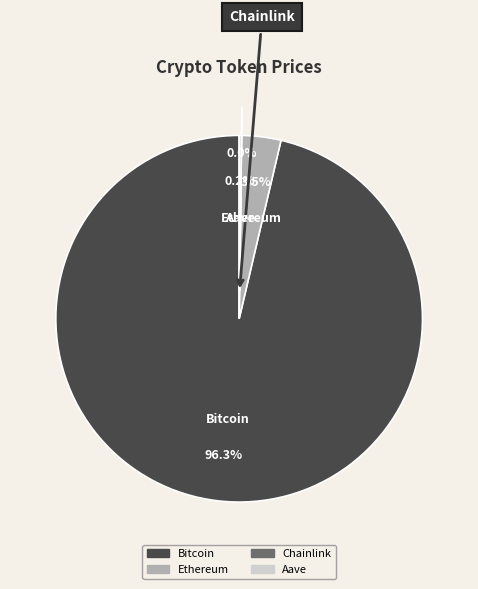

Is the sum of Bitcoin and Ethereum greater than half?

Yes